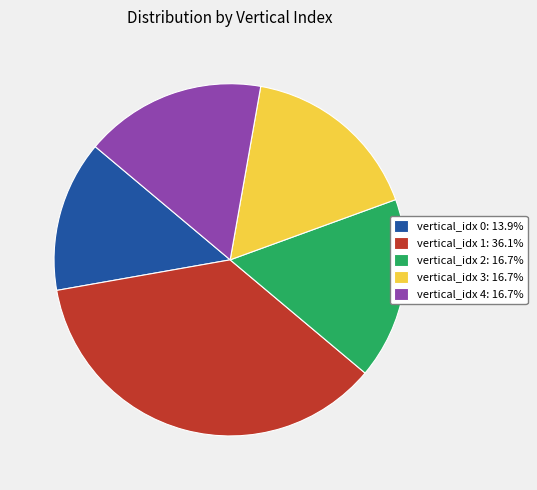

Which category has the biggest portion of the pie?

vertical_idx 1